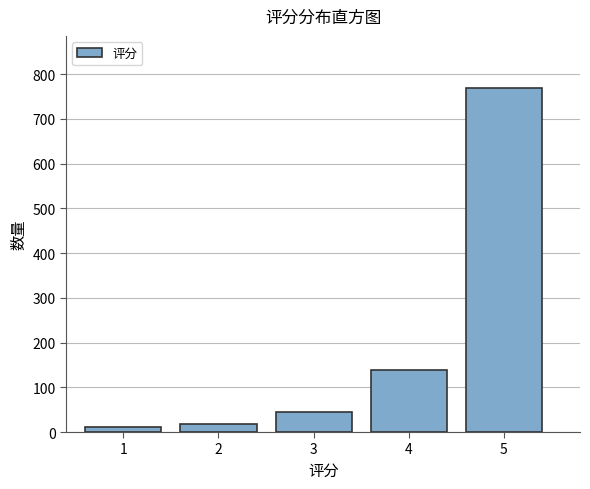

Reading right to left, transcribe all the data shown in this chart.

5=770	4=138	3=45	2=18	1=12